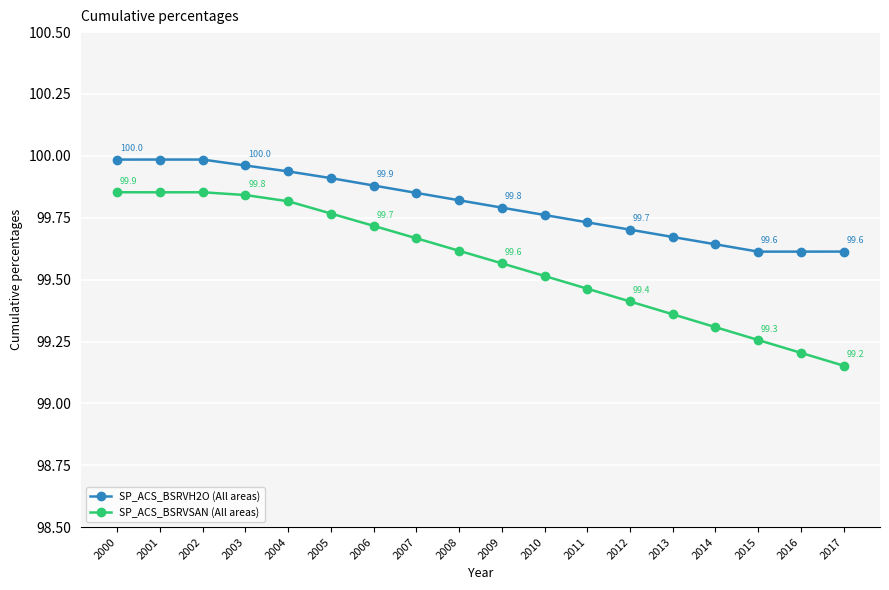

The SP_ACS_BSRVH2O (All areas) series shows 100.0 at 2000. True or false?

True